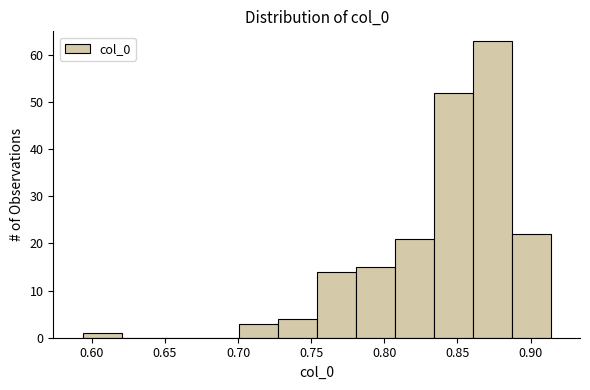

What is the height of the bar covering 0.885 to 0.915 on the x-axis? Neither the bar edges nor the heights are printed on the chart, so give them approximately, as read against the axes.

22